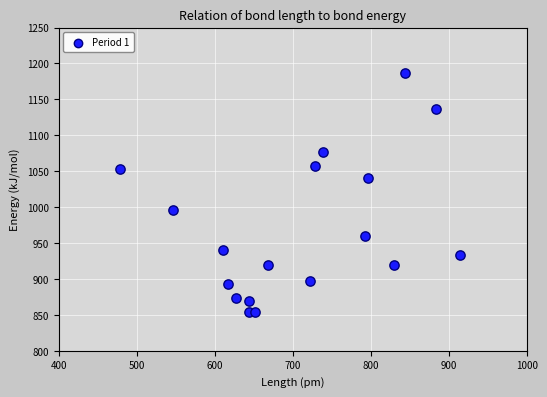

What is the range of X values (max minus min)?

435.4